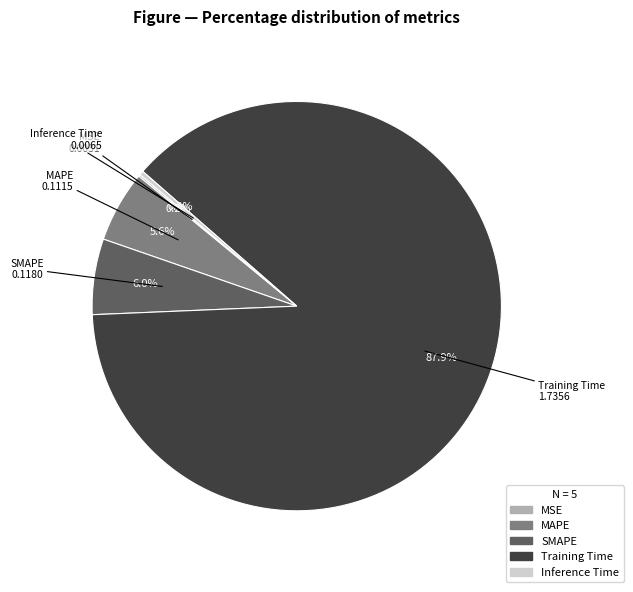

To the nearest percent, what percentage of the pie is SMAPE?

6%